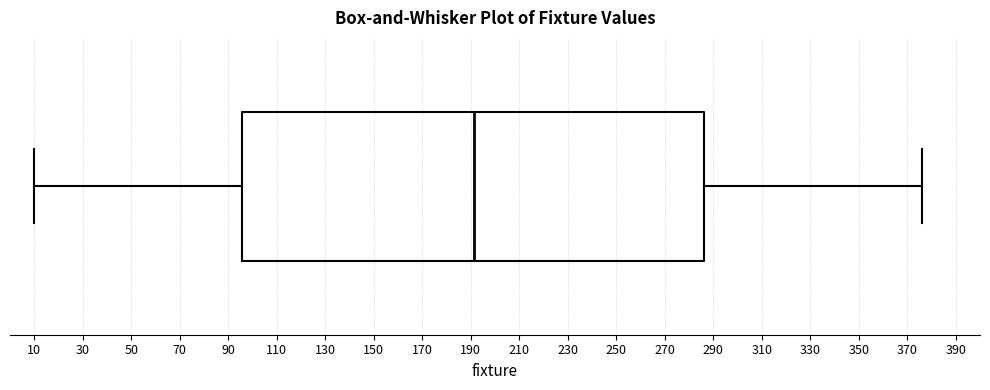

Transcribe this box plot: give where the median line is, the range the box spans, and where the two whiskers end, as read against the x-axis. The values are not printed on the chart, so give them approximately, as read against the axis.

median 192, box 96 to 286, whiskers 10 to 376